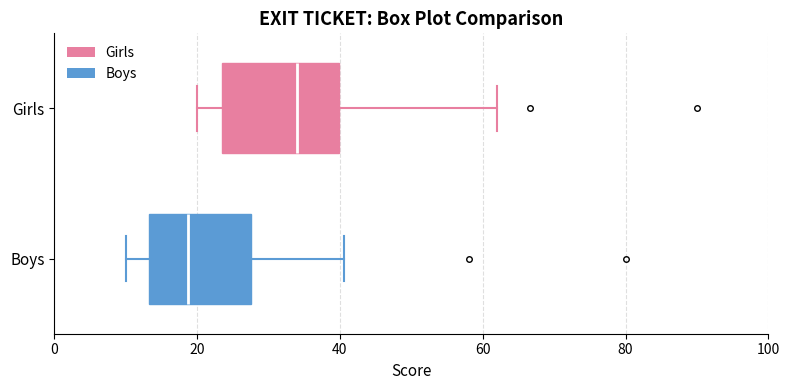

Which box's median line is the furthest to the left?

Boys